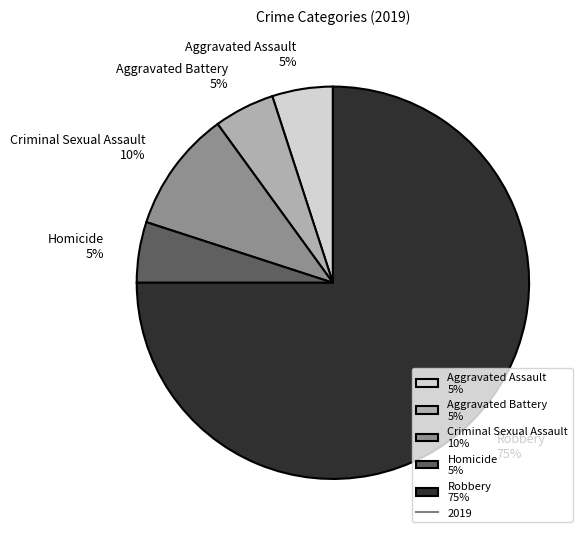

What is the largest slice in the pie chart?

Robbery